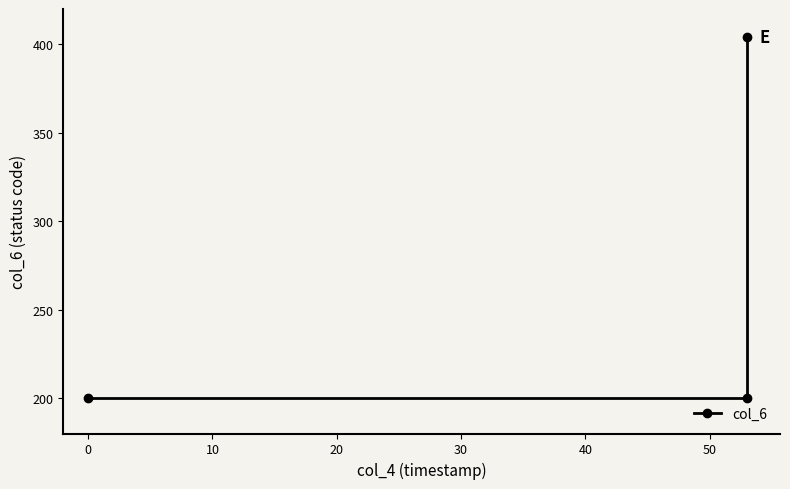

What is the difference between the maximum and second lowest values?

204